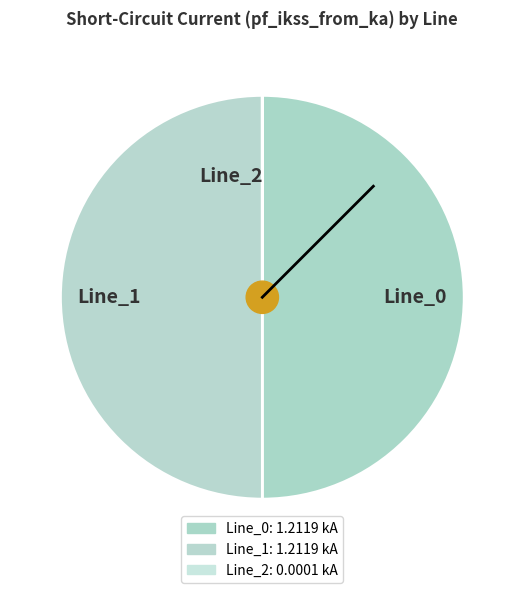

Approximately how many times larger is the value at Line_1 compared to Line_0?

1.0